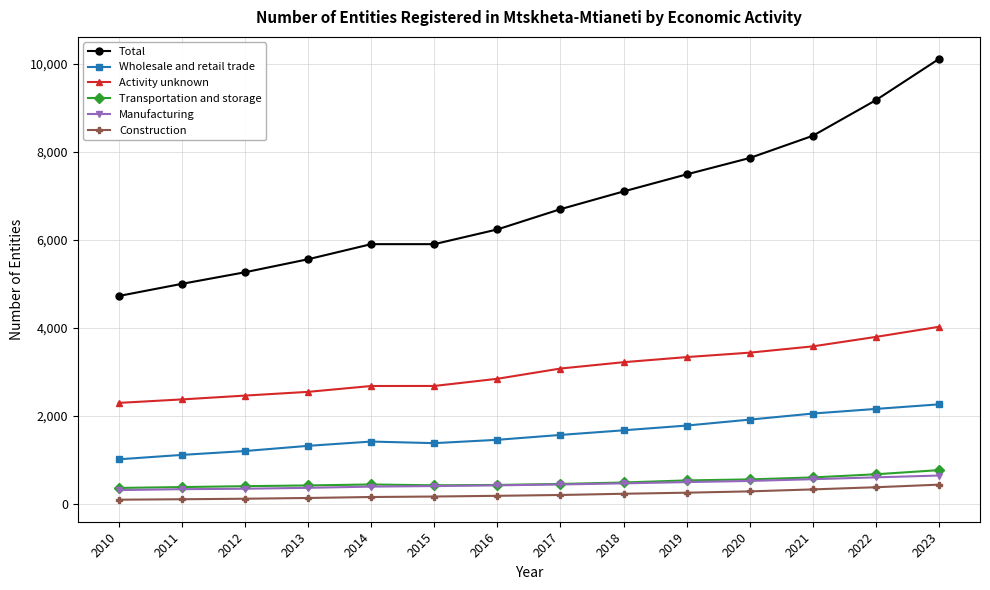

What is the total value across all series at 2010?

8773